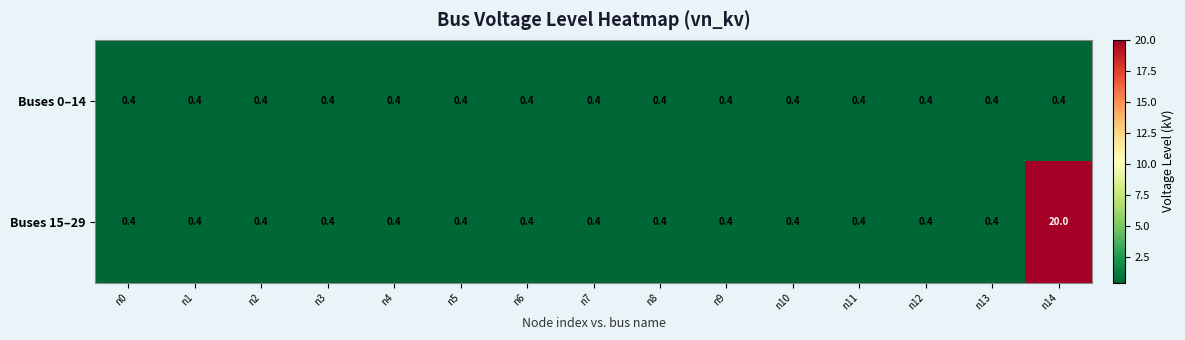

What is the total value across all series at n9?

0.8